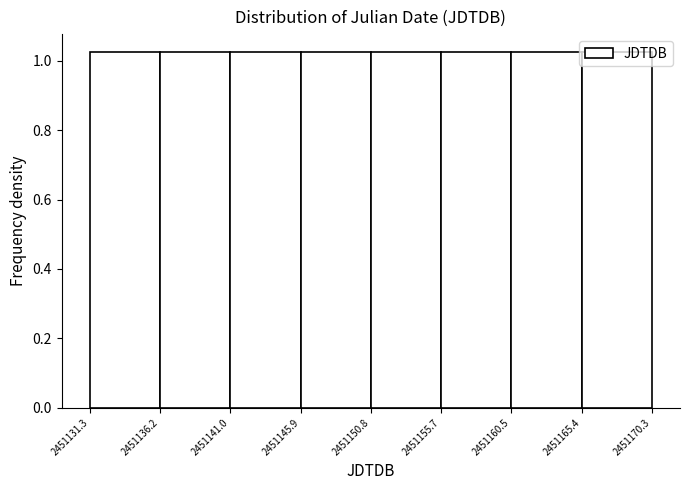

How tall is the bar that spans 2451150.8 to 2451155.7 on the x-axis? The values are not printed on the chart, so give them approximately, as read against the axis.

1.02